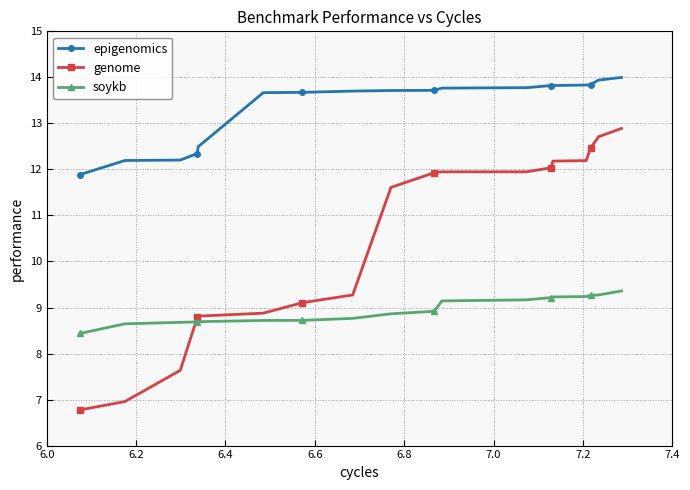

What is the value of the epigenomics point at the 12th from the left?

13.8